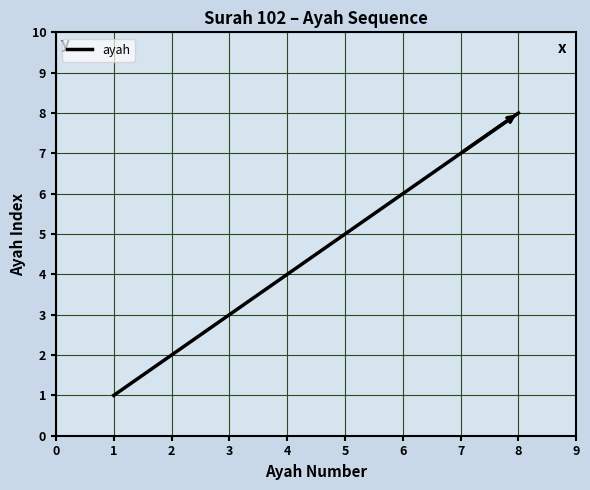

What is the difference between the second highest and minimum values?

6